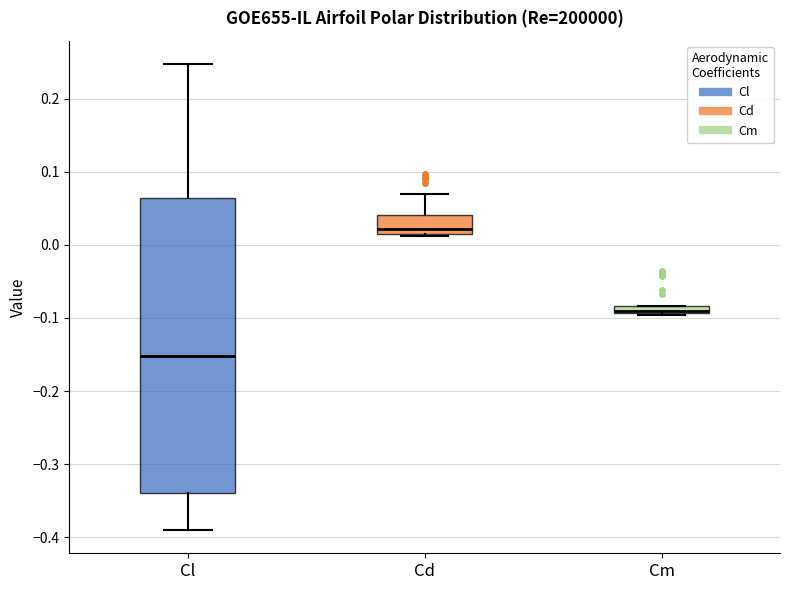

Which box's median line is the highest?

Cd